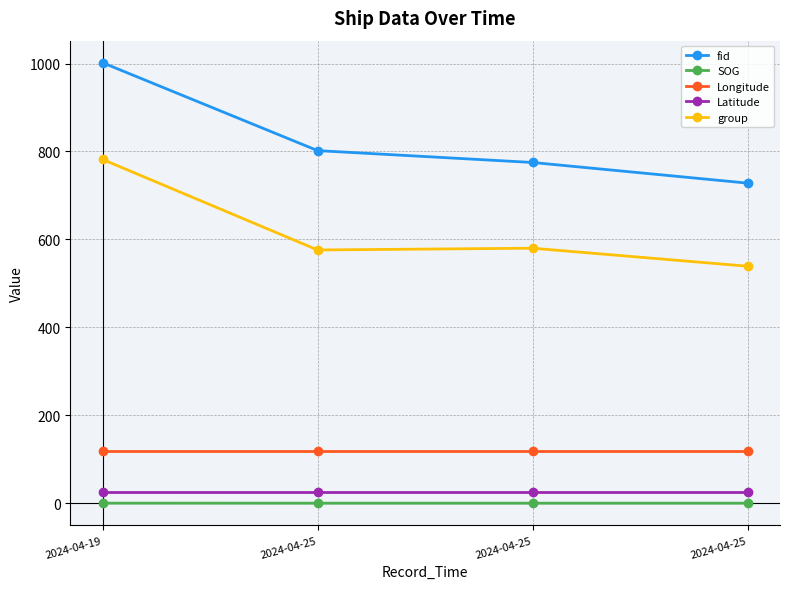

What are all the series names shown in the legend?

fid, SOG, Longitude, Latitude, group